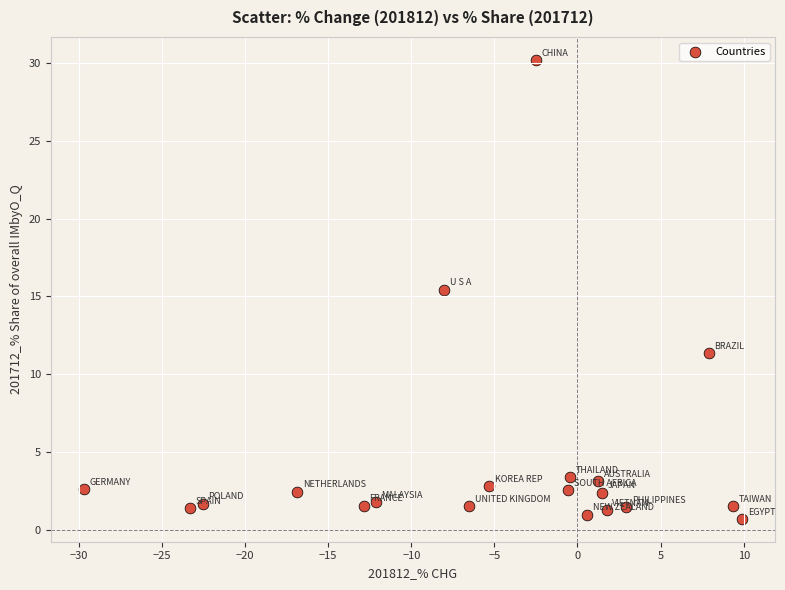

What Y value in the scatter plot is closest to 15?

15.4